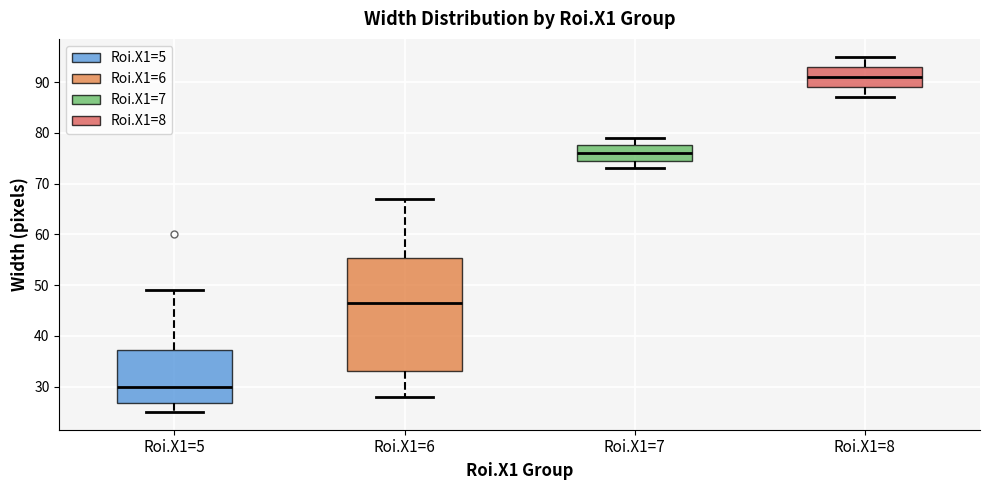

Which box is the tallest, from its lower edge to its upper edge?

Roi.X1=6